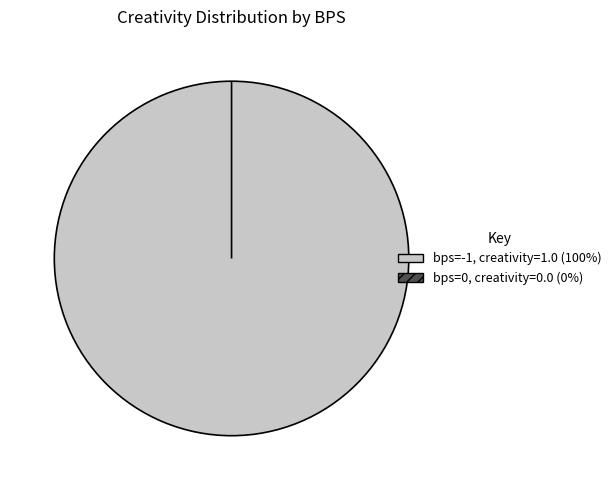

To the nearest percent, what portion does -1 represent?

100%